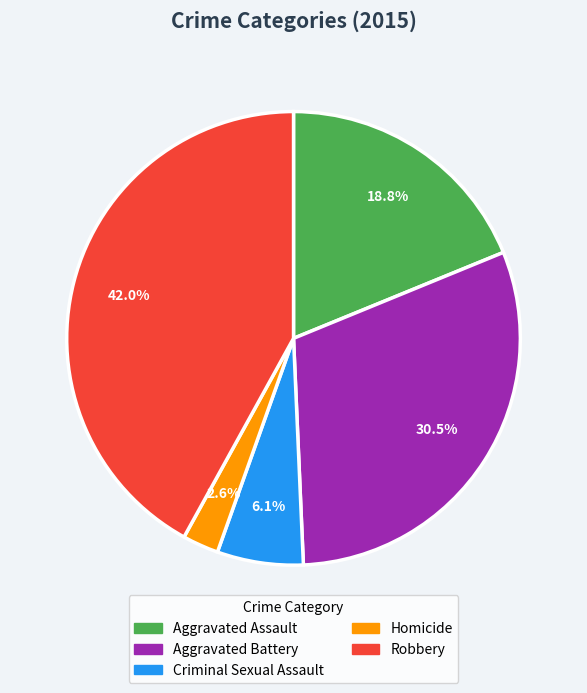

Rank the categories by value from highest to lowest.

Robbery, Aggravated Battery, Aggravated Assault, Criminal Sexual Assault, Homicide